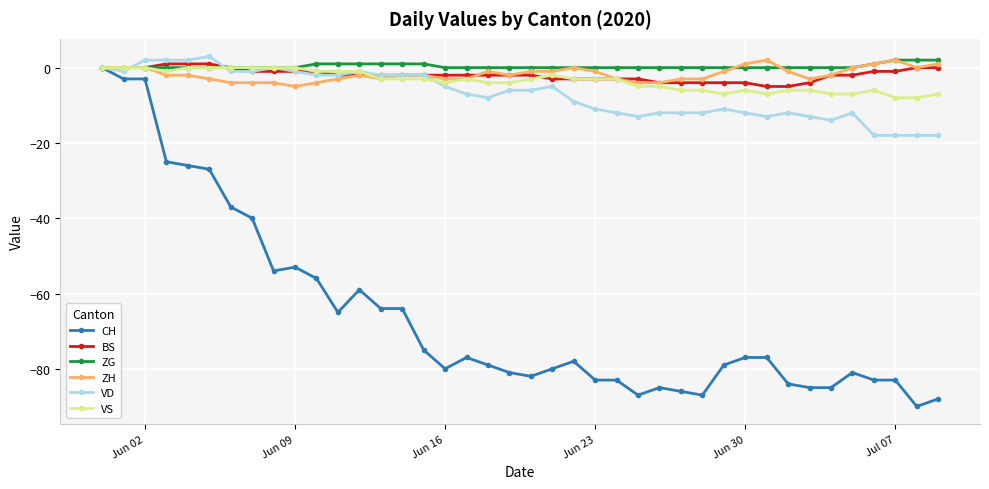

What is the sum of all VS values?

-139